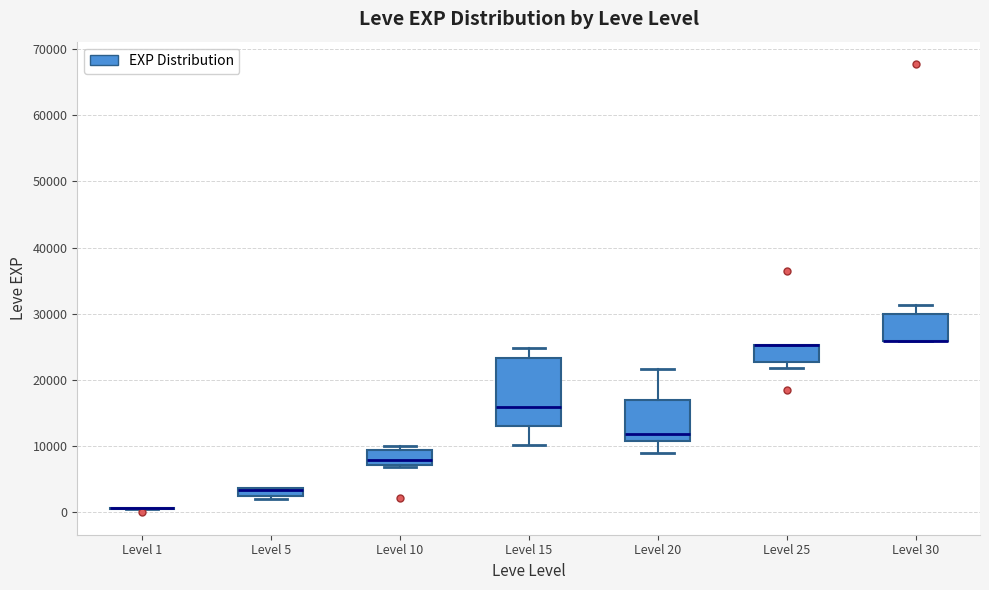

Where does the upper whisker of the box for Level 15 end on the y-axis? The values are not printed on the chart, so give them approximately, as read against the axis.

25000